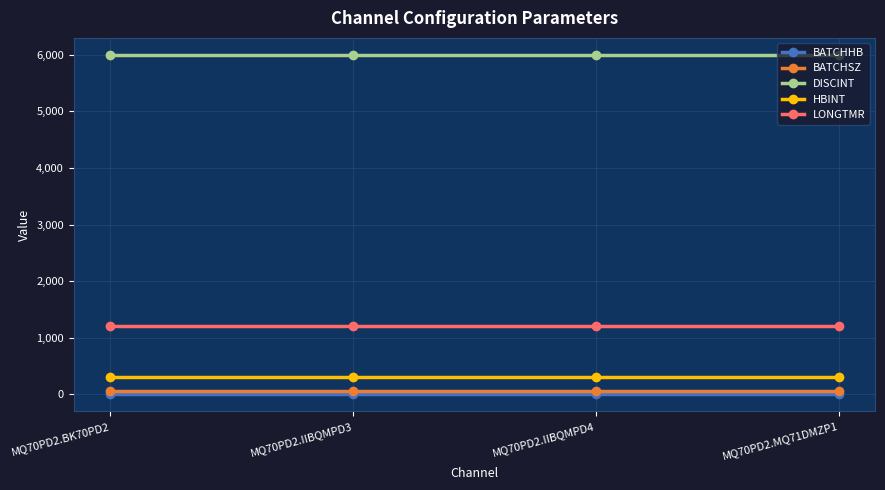

Which series has the largest total across all categories?

DISCINT